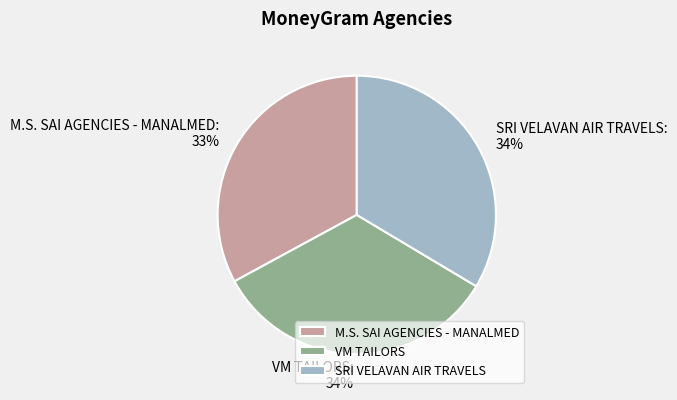

Does any single category account for the majority?

No